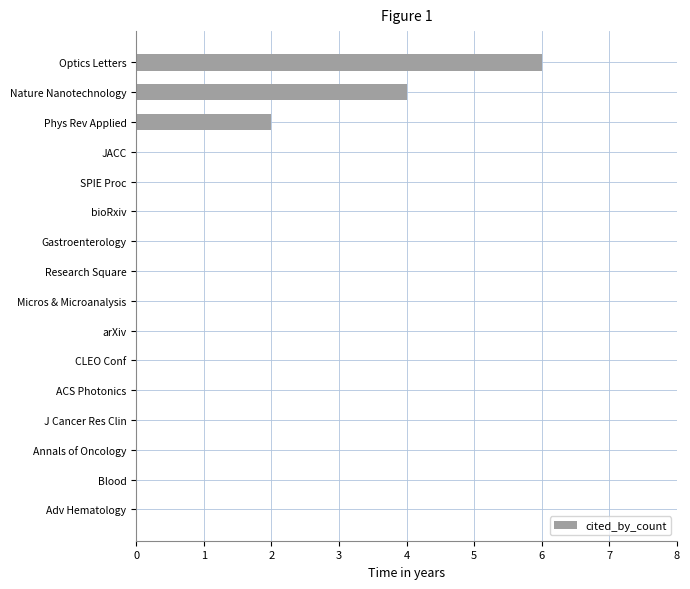

Between bioRxiv and Phys Rev Applied, which is larger?

Phys Rev Applied